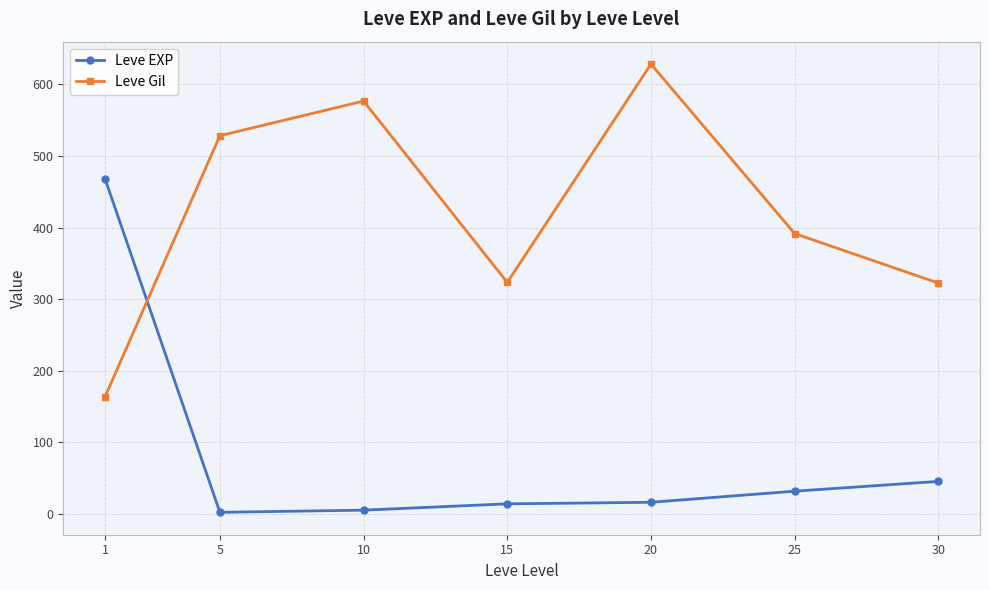

Is this an area chart (filled region under the line)?

No